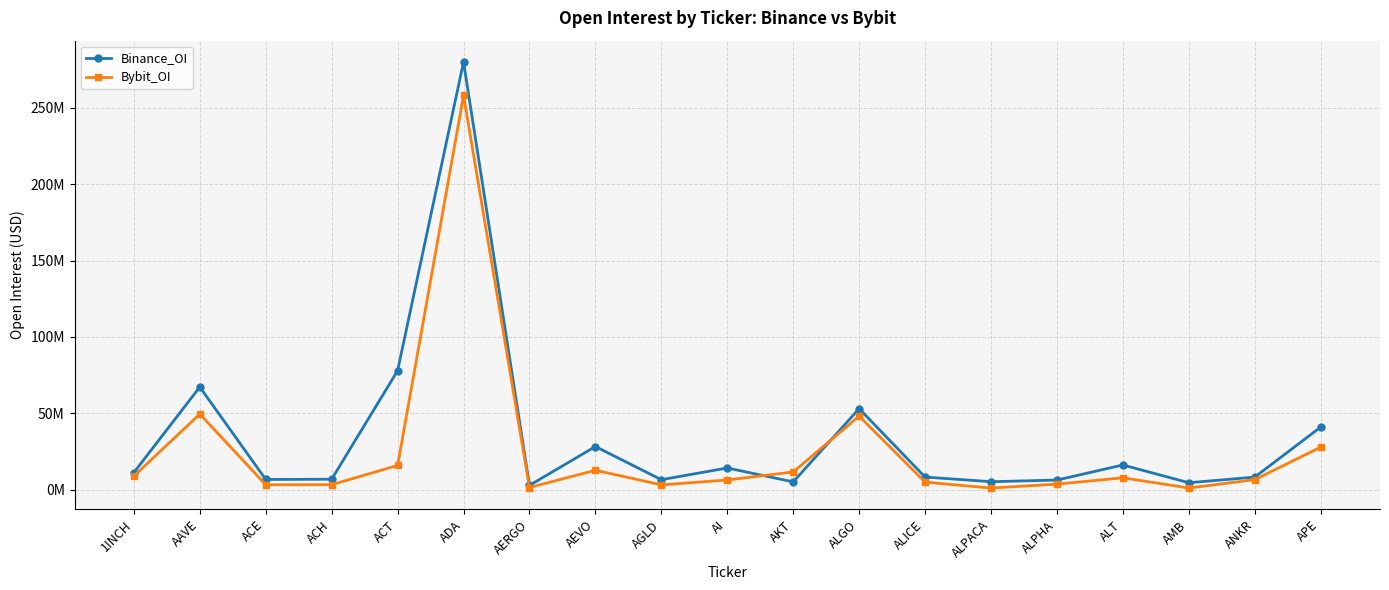

Is it true that Bybit_OI equals 1026193 at AERGO?

False